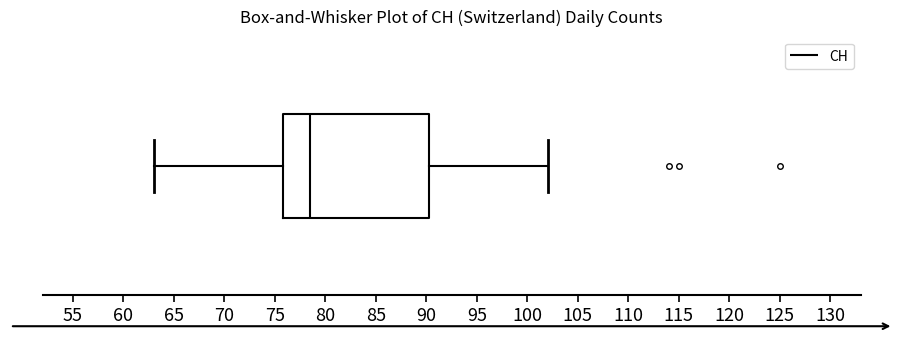

Where does the right whisker of the box end on the x-axis? The values are not printed on the chart, so give them approximately, as read against the axis.

102.0